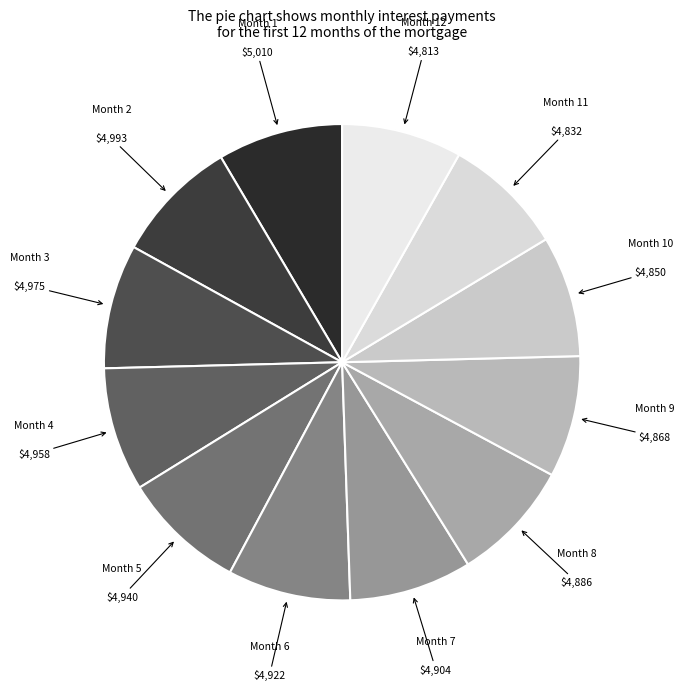

Which slice is the largest?

Month 1